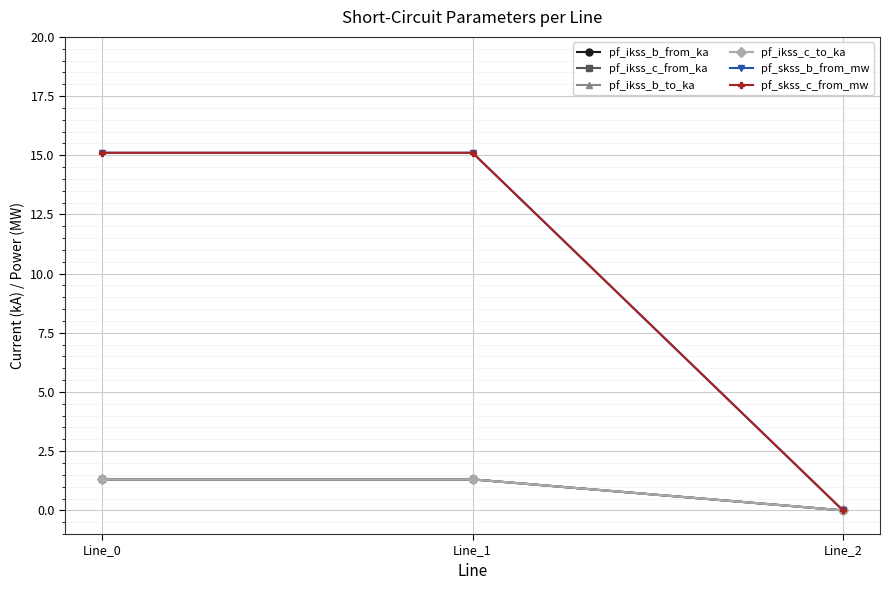

What are all the series names shown in the legend?

pf_ikss_b_from_ka, pf_ikss_c_from_ka, pf_ikss_b_to_ka, pf_ikss_c_to_ka, pf_skss_b_from_mw, pf_skss_c_from_mw